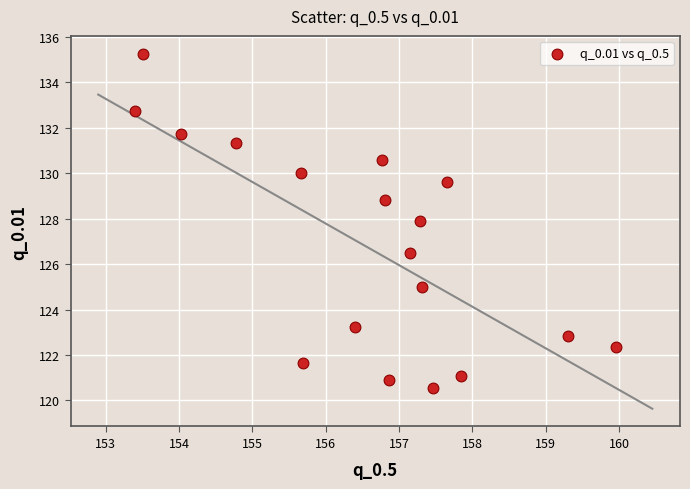

What is the range of Y values (max minus min)?

14.7